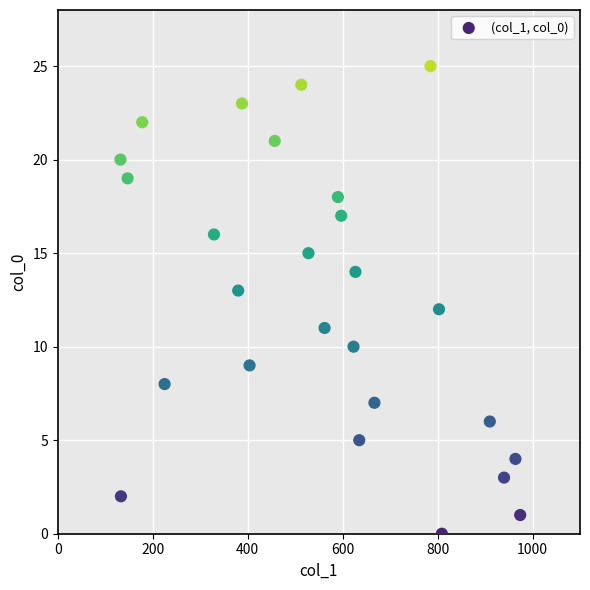

What is the range of Y values (max minus min)?

25